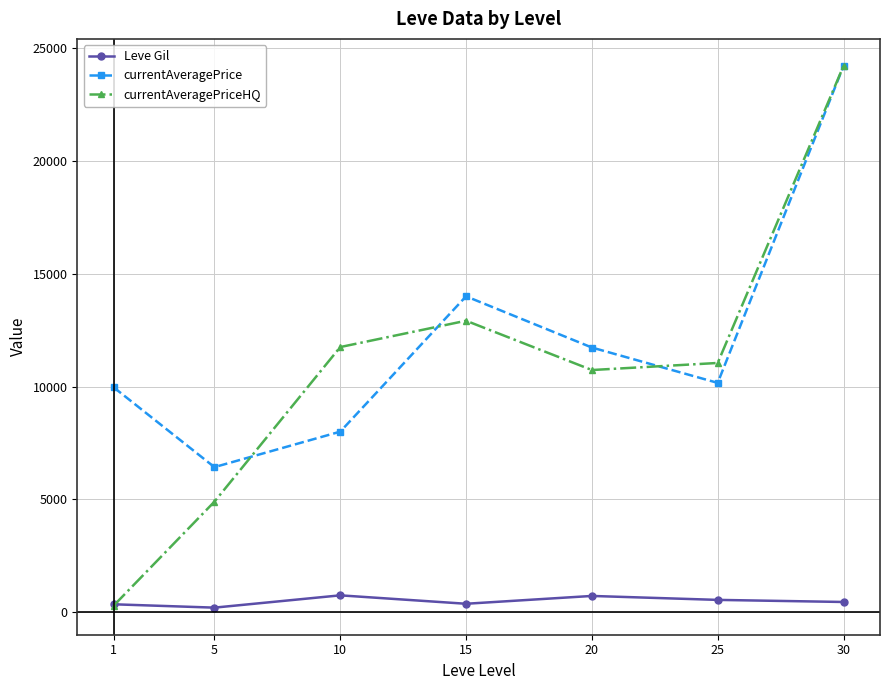

What are all the series names shown in the legend?

Leve Gil, currentAveragePrice, currentAveragePriceHQ